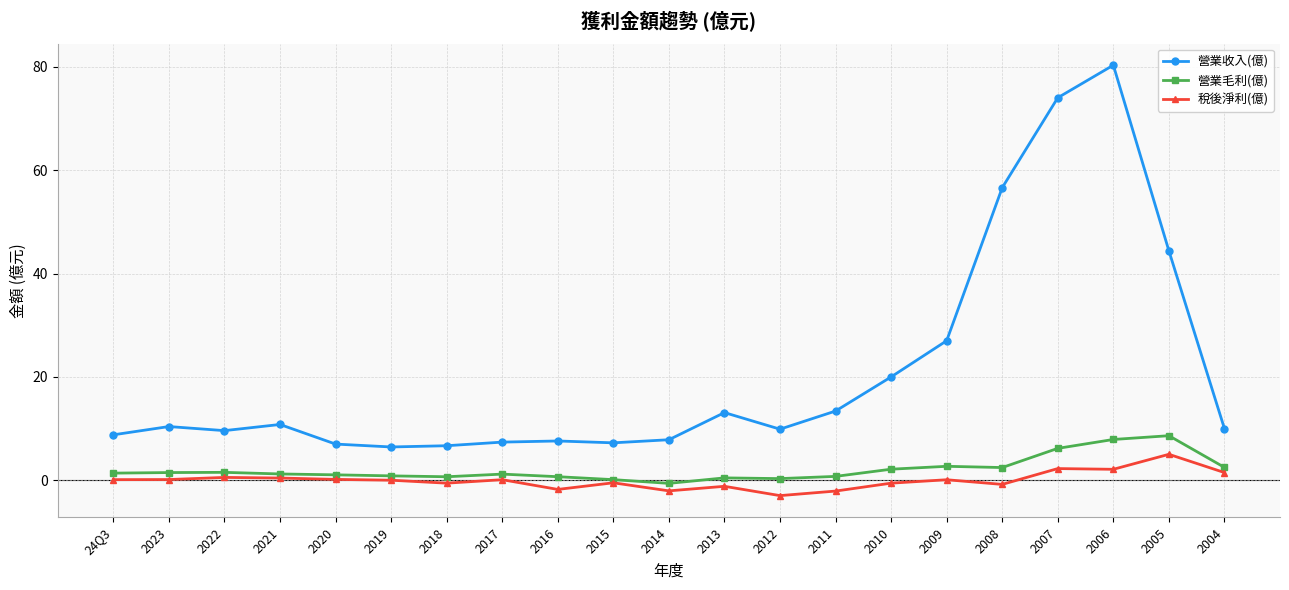

In 稅後淨利(億), how many points are lower than both neighbors (excluding endpoints)?

6